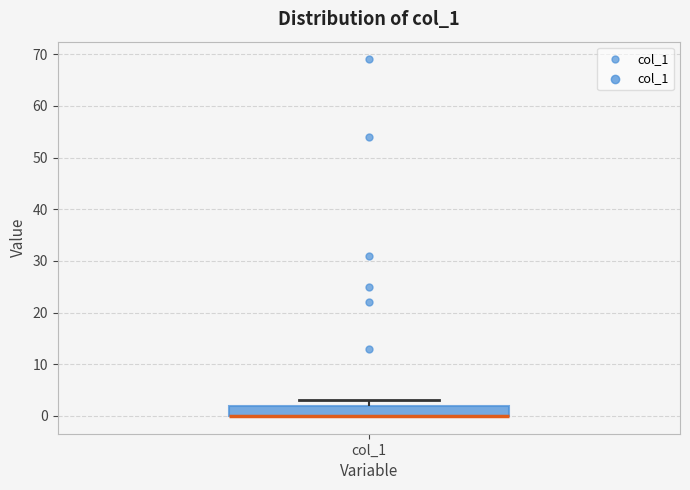

Where is the lower edge of the box for col_1 on the y-axis? The values are not printed on the chart, so give them approximately, as read against the axis.

0